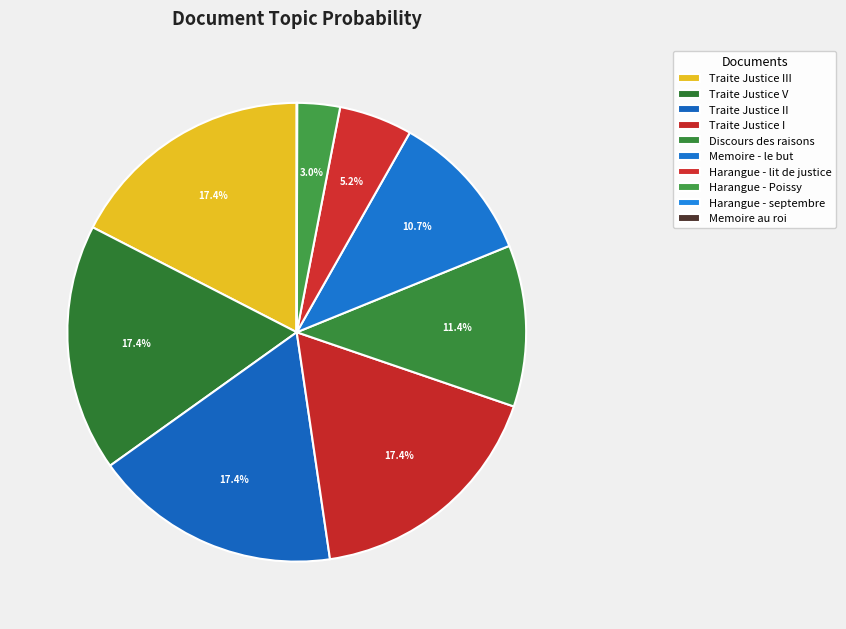

Does Traite Justice I represent more than half of the total?

No